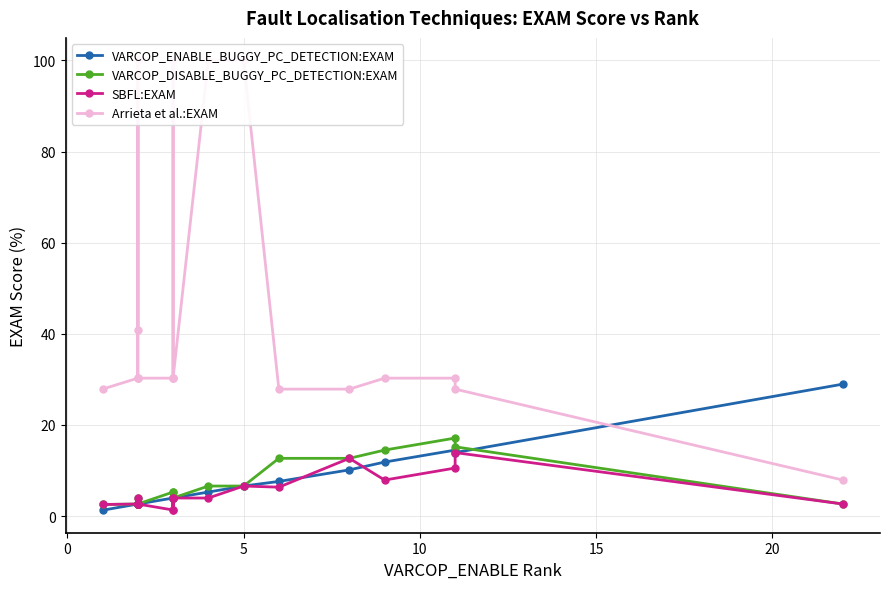

How many series are shown in this chart?

4